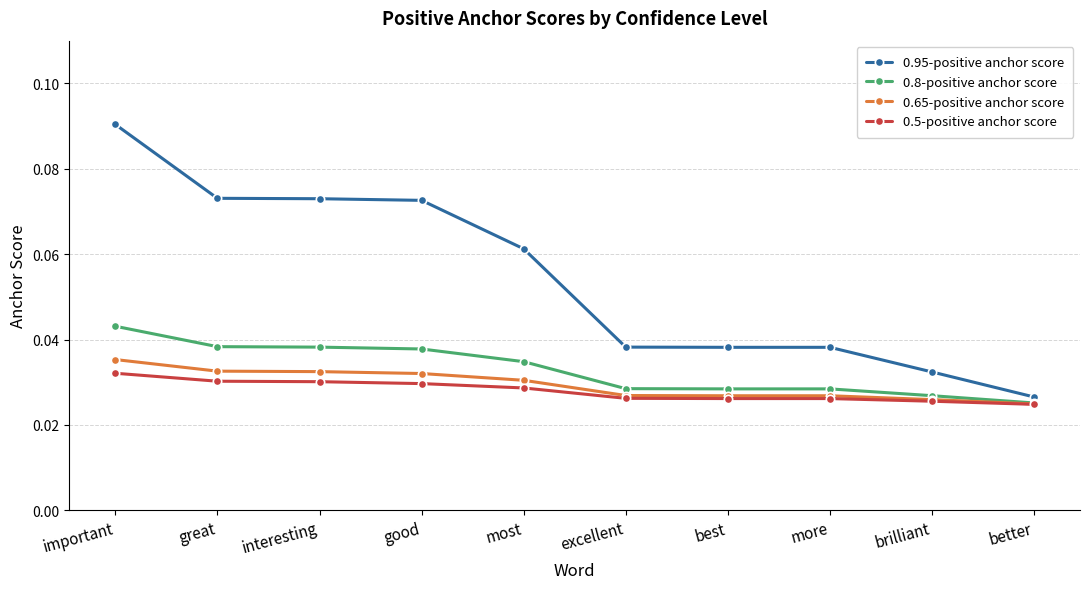

True or false: 0.95-positive anchor score and 0.5-positive anchor score cross at least once.

False